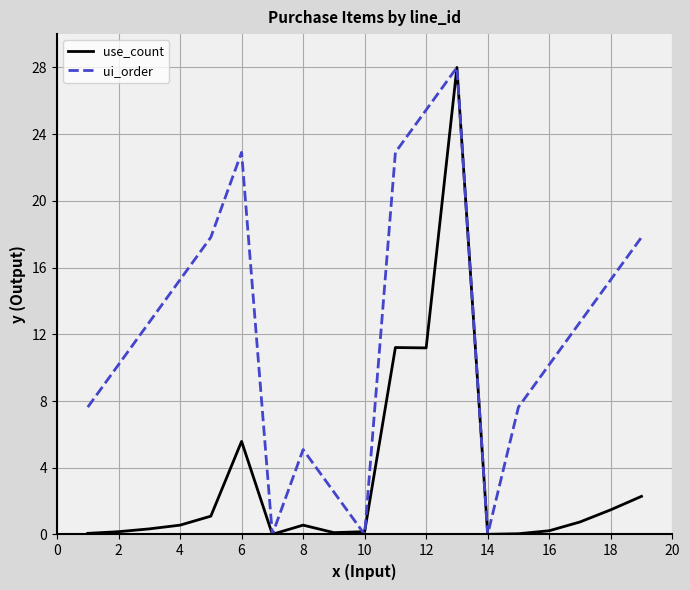

Rank the series by their average value, from highest to lowest.

ui_order, use_count